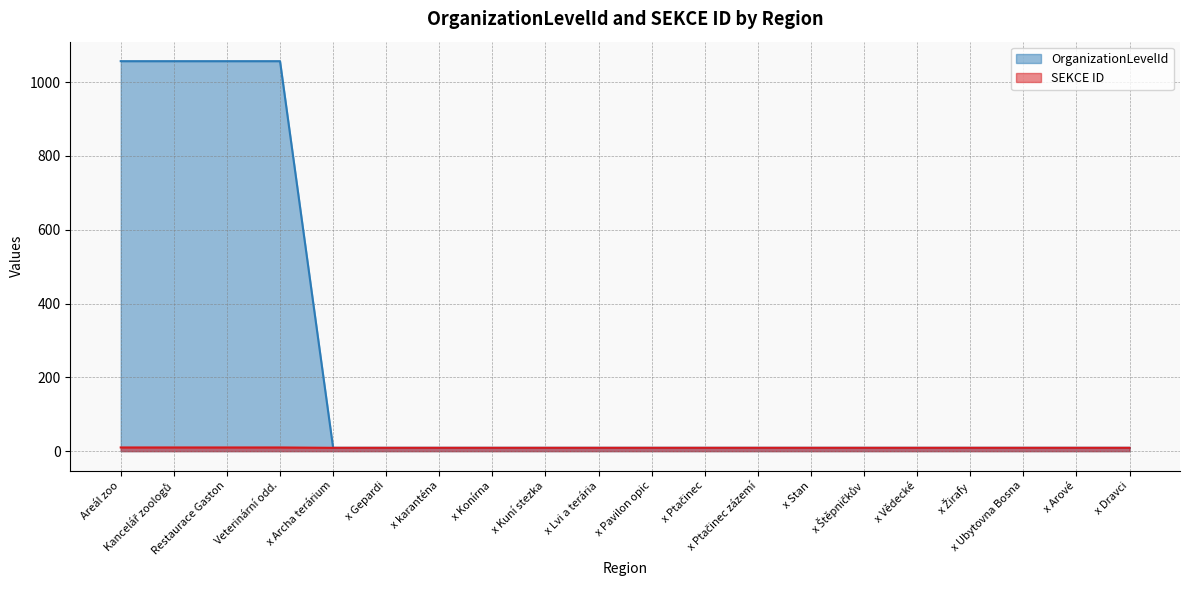

Which has a higher value, x Ptačinec or Veterinární odd.?

Veterinární odd.